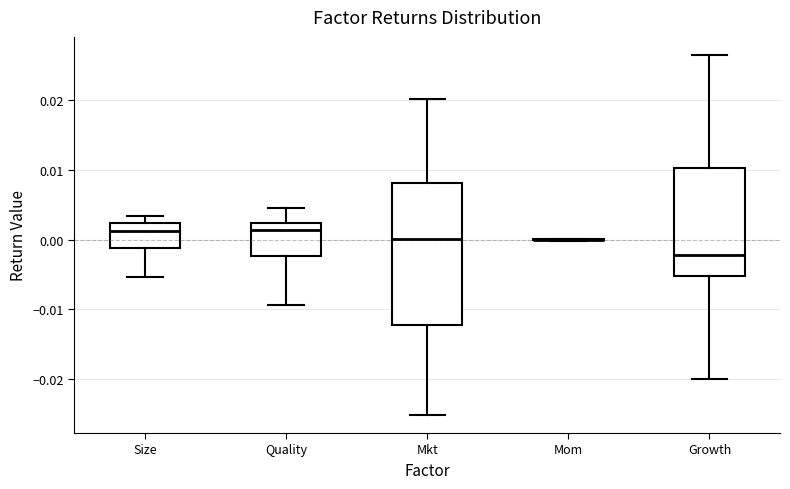

Reading left to right, transcribe this box plot: for each box, give where its median line is, the range the box spans, and where its two whiskers end, as read against the y-axis. The values are not printed on the chart, so give them approximately, as read against the axis.

Size: median 0.001, box -0.001 to 0.002, whiskers -0.005 to 0.003
Quality: median 0.001, box -0.002 to 0.002, whiskers -0.009 to 0.005
Mkt: median 0.000, box -0.012 to 0.008, whiskers -0.025 to 0.020
Mom: box collapsed to a line at 0.000, whiskers 0.000 to 0.000
Growth: median -0.002, box -0.005 to 0.010, whiskers -0.020 to 0.027